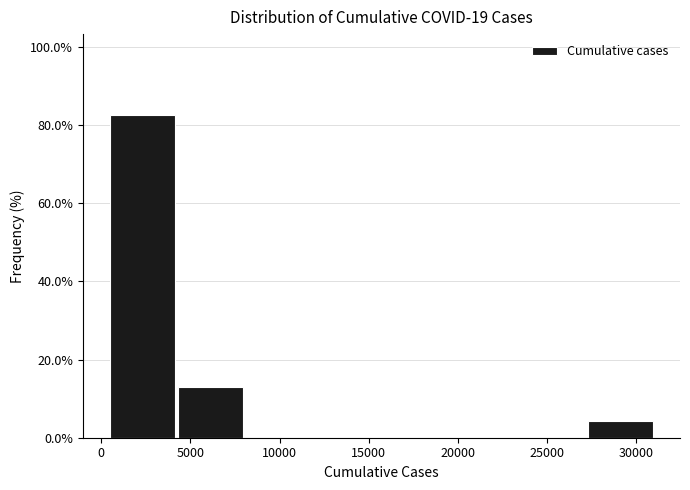

How tall is the bar that spans 27500 to 31000 on the x-axis? Neither the bar edges nor the heights are printed on the chart, so give them approximately, as read against the axes.

4